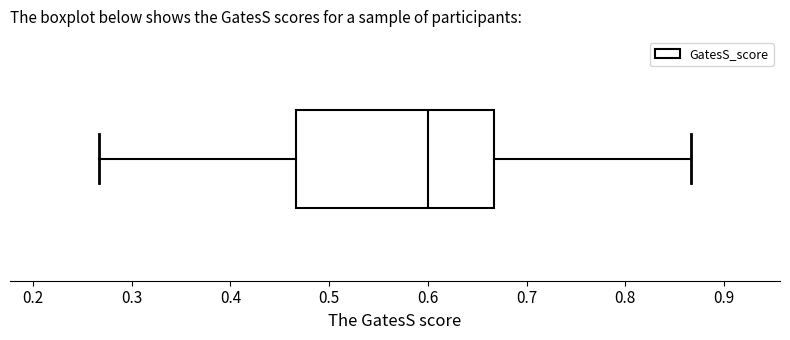

Where does the median line of the box sit on the x-axis? The values are not printed on the chart, so give them approximately, as read against the axis.

0.60